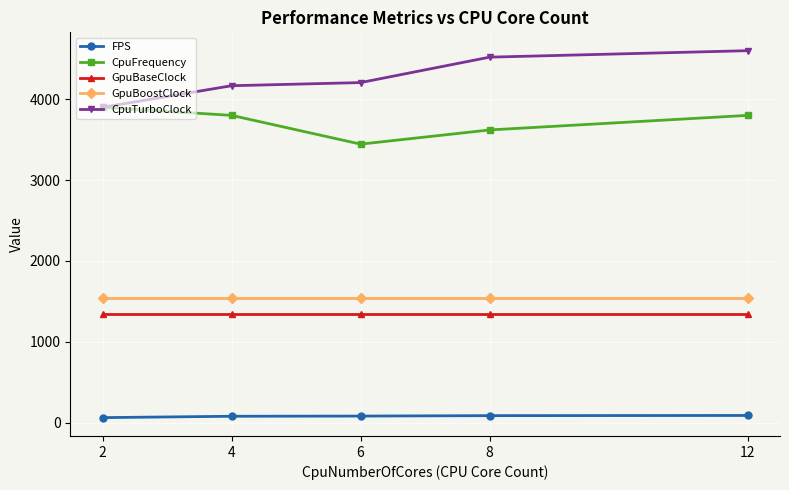

How many data points in CpuTurboClock are above 4205?

3